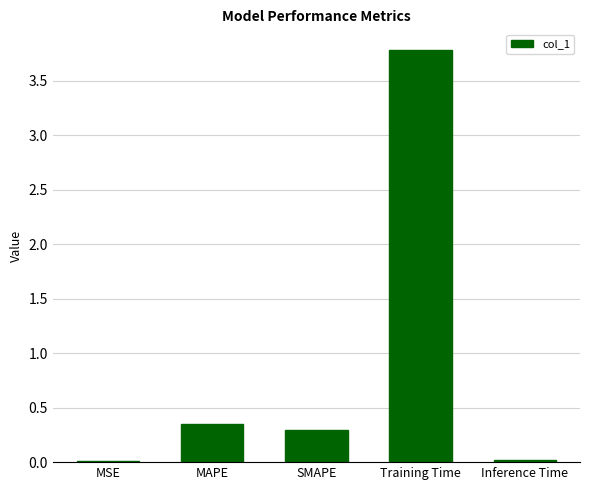

True or false: the data shows 0.0 at MSE.

True